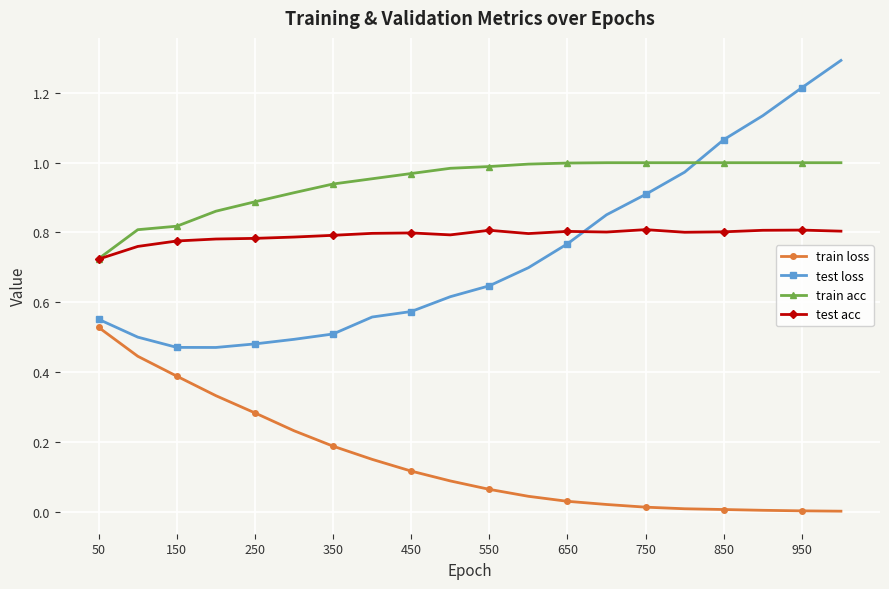

Which series has the widest spread of values?

test loss